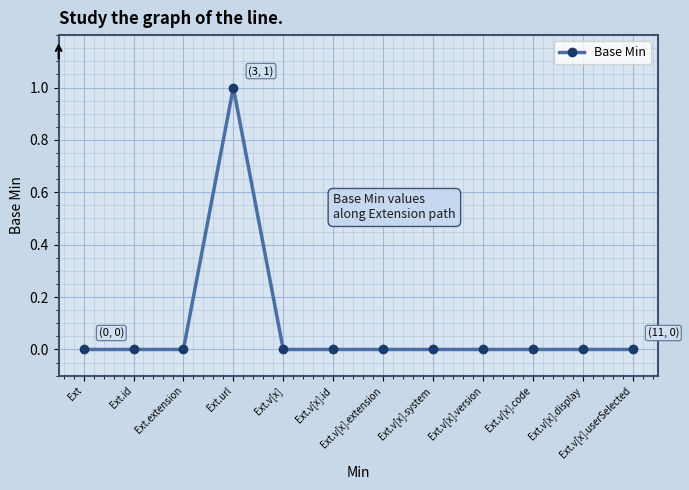

At which category does the chart reach its peak across all series?

Ext.url